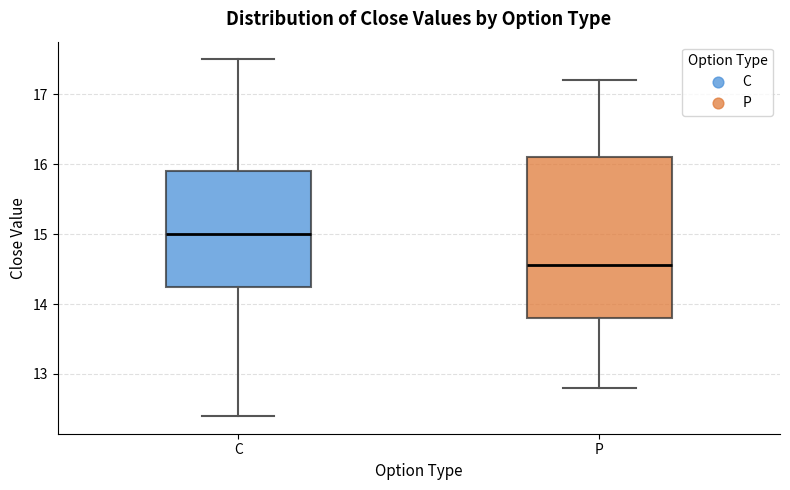

Comparing the boxes themselves (not the whiskers), which one is the tallest?

P